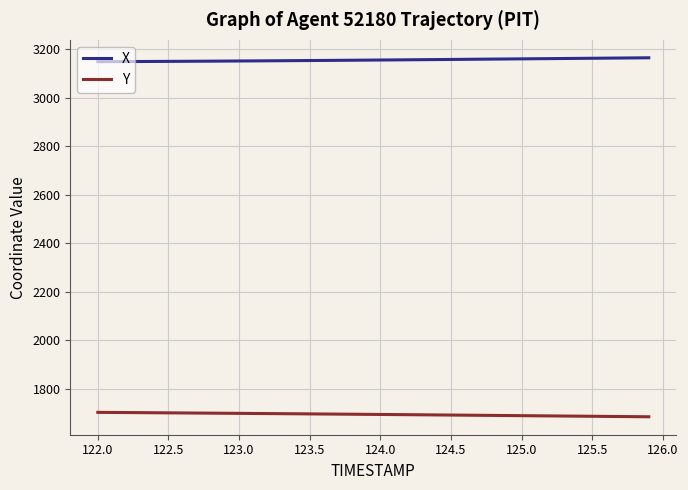

Does the chart have visible grid lines?

Yes